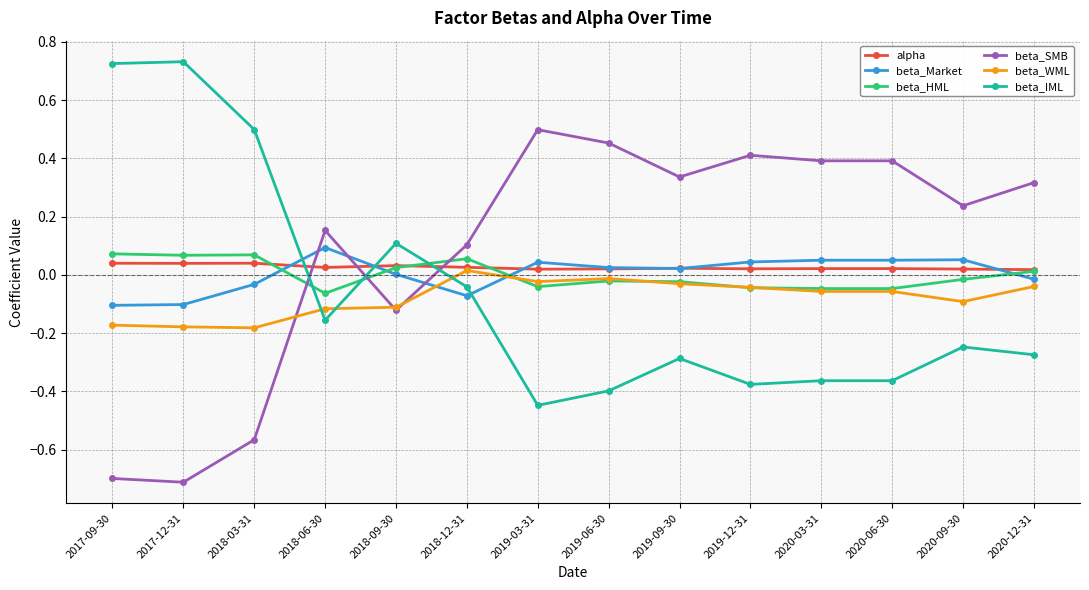

What is the label of the 8th point from the left?

2019-06-30